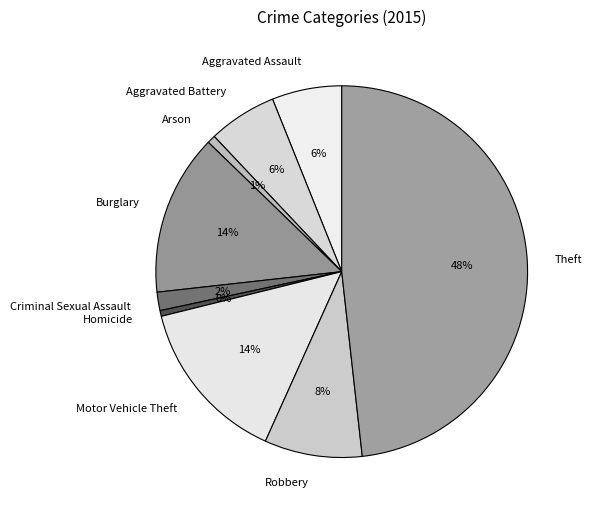

Is the sum of Aggravated Assault and Robbery greater than half?

No